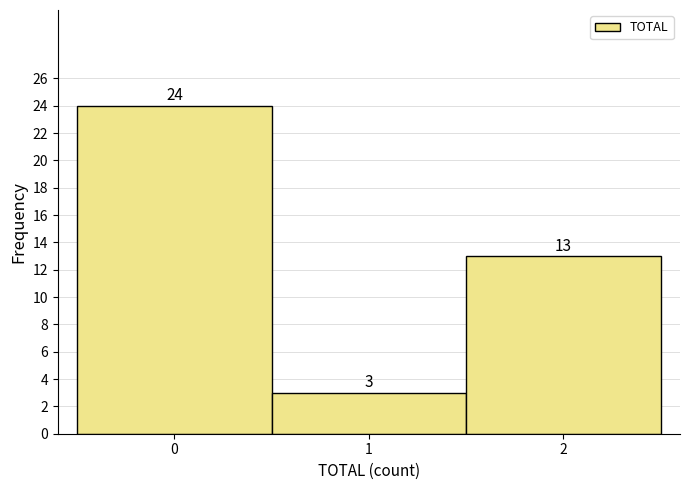

Which range on the x-axis has the tallest bar?

-0.5 to 0.5